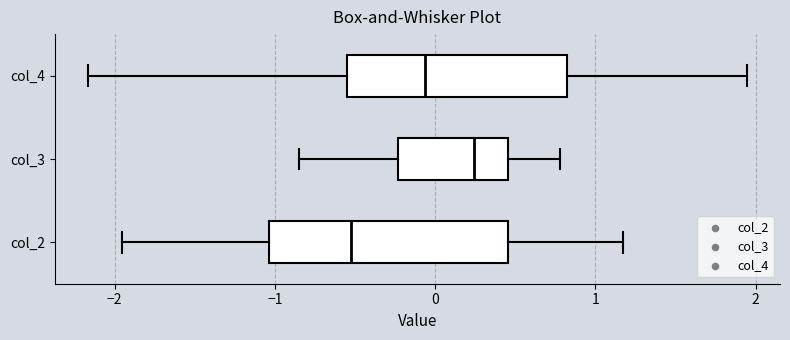

Which box's median line is the furthest to the right?

col_3